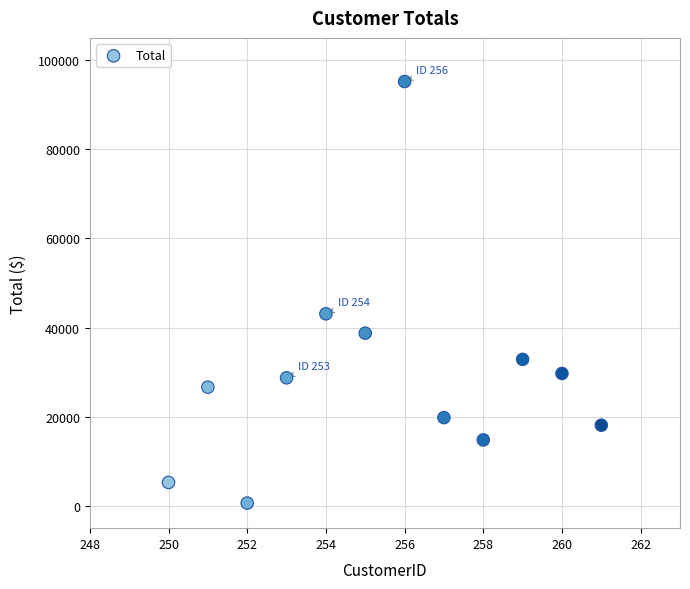

What is the range of Y values (max minus min)?

94577.2